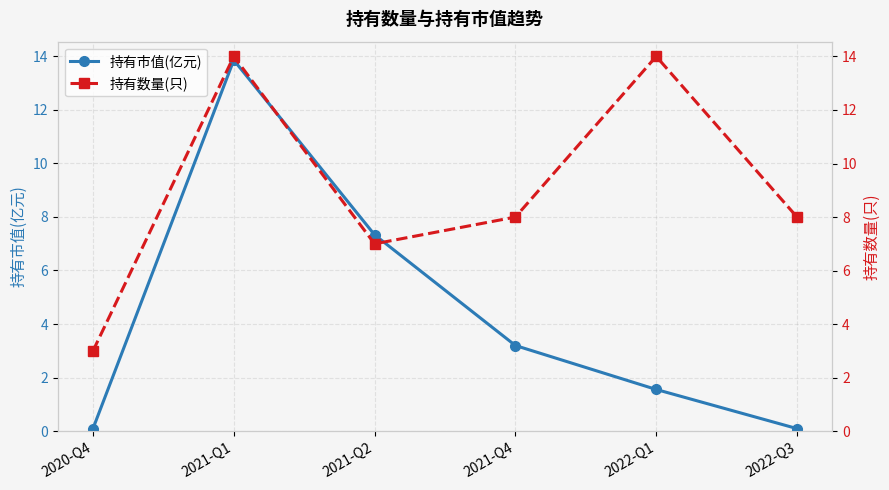

Which series has the largest total across all categories?

持有数量(只)